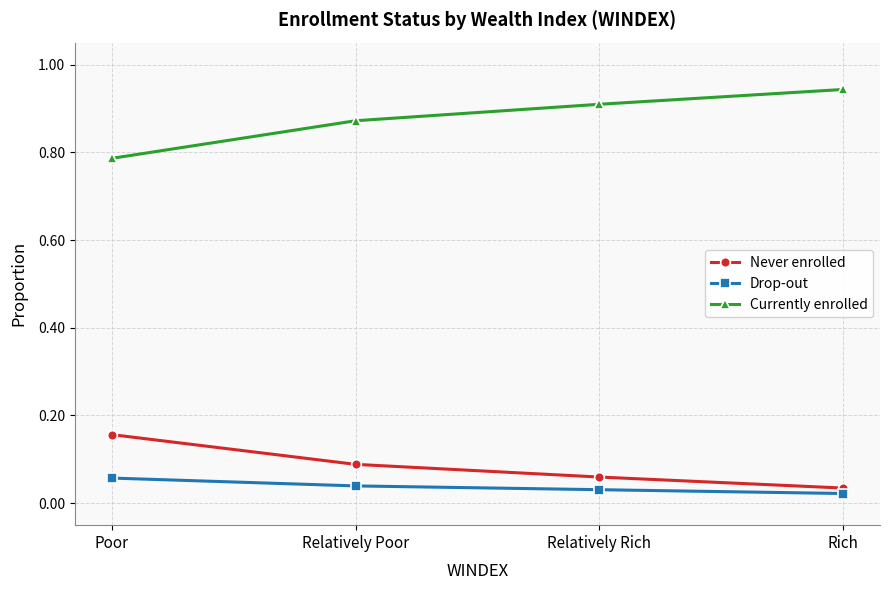

True or false: Never enrolled and Currently enrolled intersect in this chart.

False